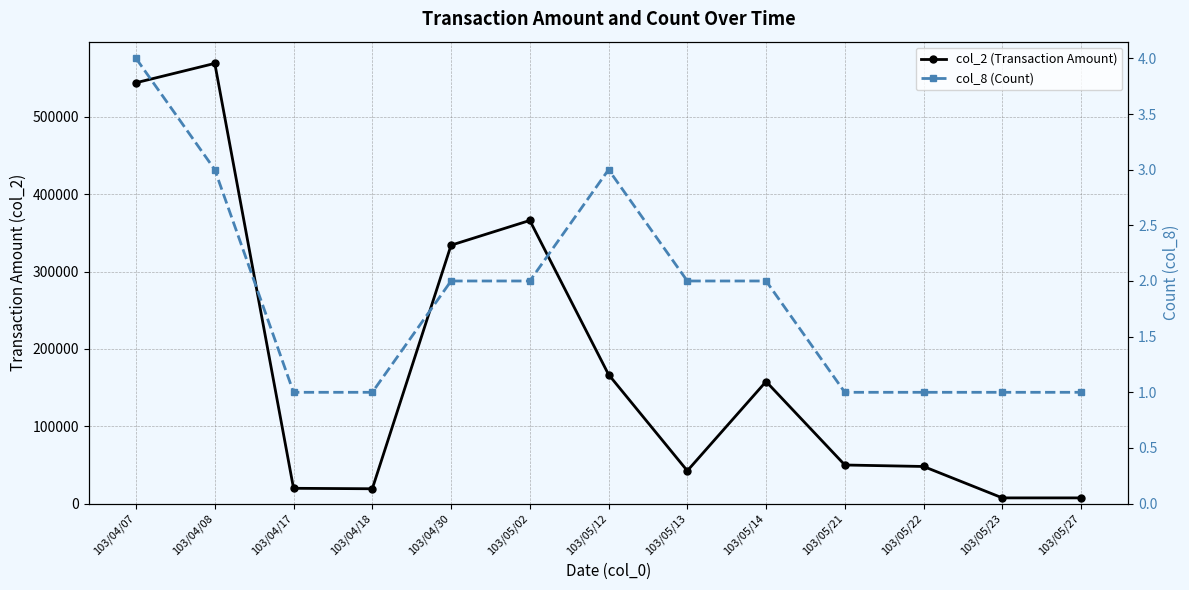

Which category has the lowest value in the col_2 (Transaction Amount) series?

103/05/23